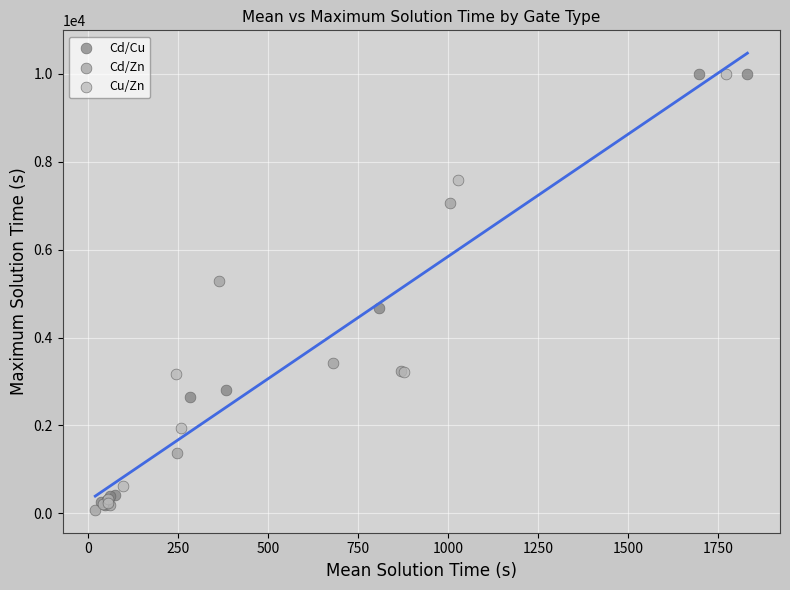

Which series reaches the minimum Y coordinate?

Cd/Zn